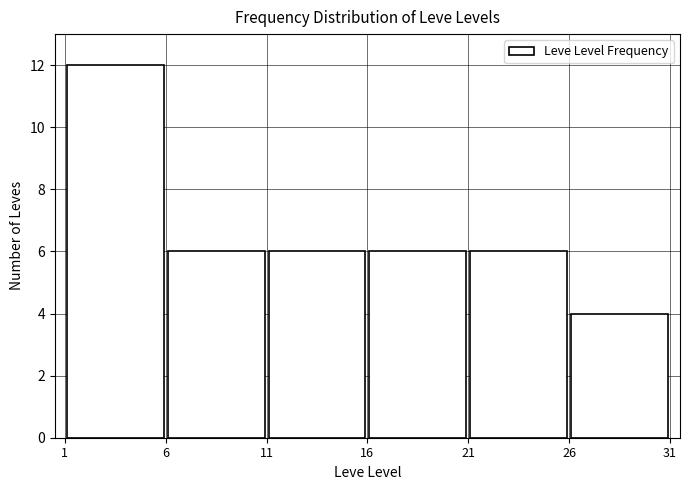

Reading left to right, transcribe this chart: for each bar, give the range it covers on the x-axis and its height. The values are not printed on the chart, so give them approximately, as read against the axis.

1 to 6: 12
6 to 11: 6
11 to 16: 6
16 to 21: 6
21 to 26: 6
26 to 31: 4